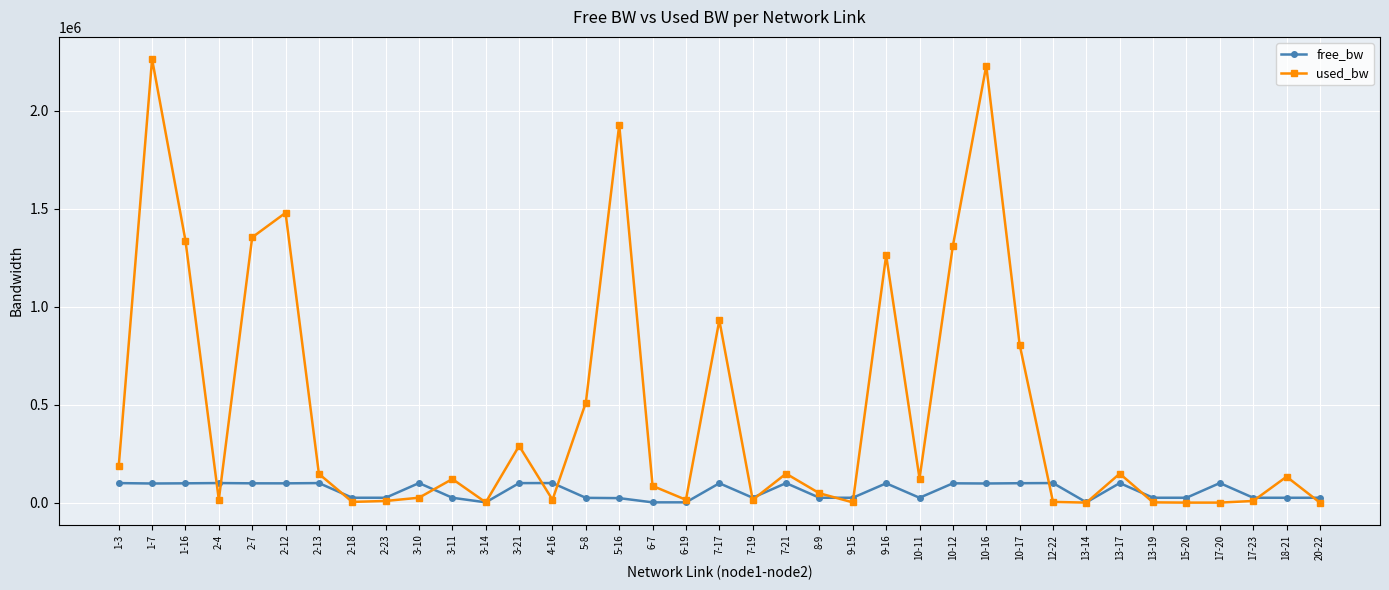

What position from the right is 3-11?

27